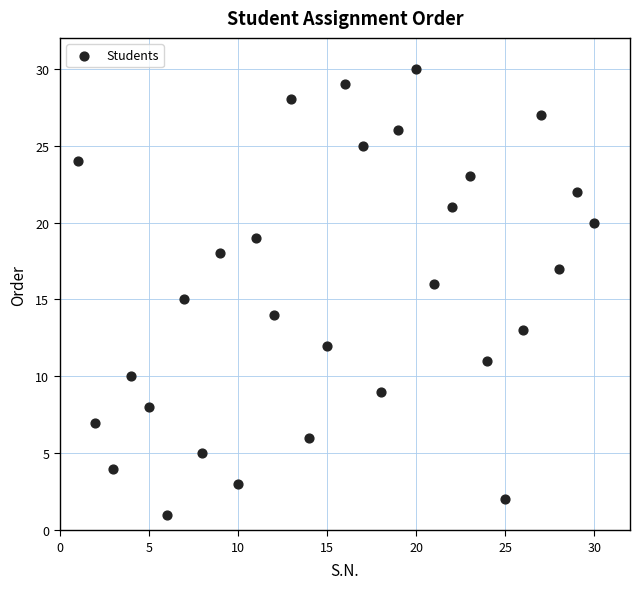

What is the range of X values (max minus min)?

29